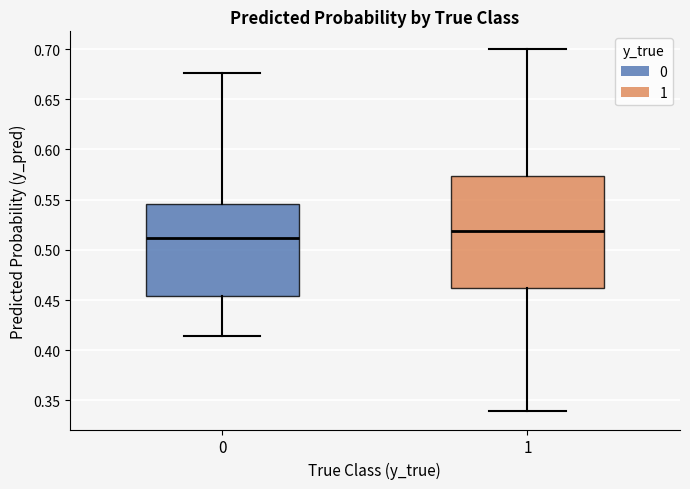

Reading left to right, read every box against the y-axis: the position of its median line, the range the box covers, and the ends of its whiskers. The values are not printed on the chart, so give them approximately, as read against the axis.

0: median 0.510, box 0.455 to 0.545, whiskers 0.415 to 0.675
1: median 0.520, box 0.460 to 0.575, whiskers 0.340 to 0.700